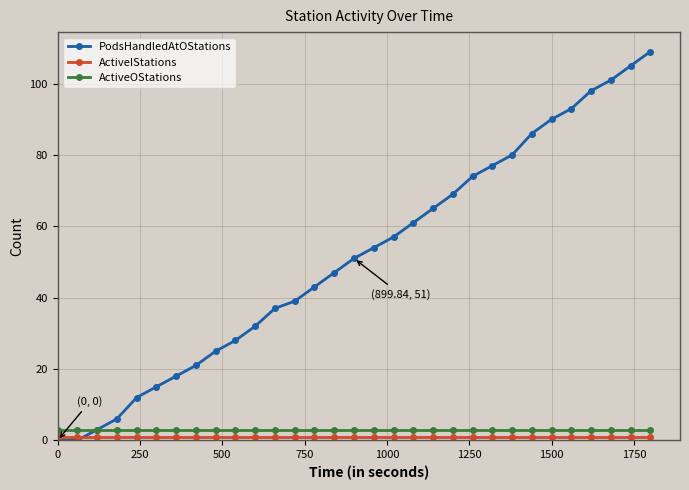

What is the highest value of the PodsHandledAtOStations series?

109